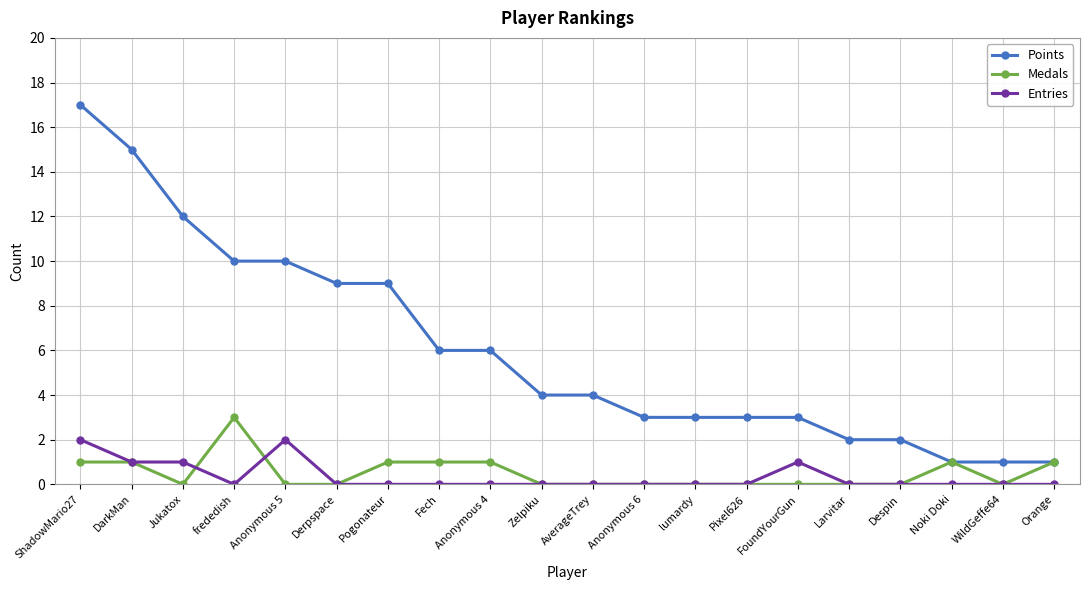

How many distinct data groups are displayed?

3